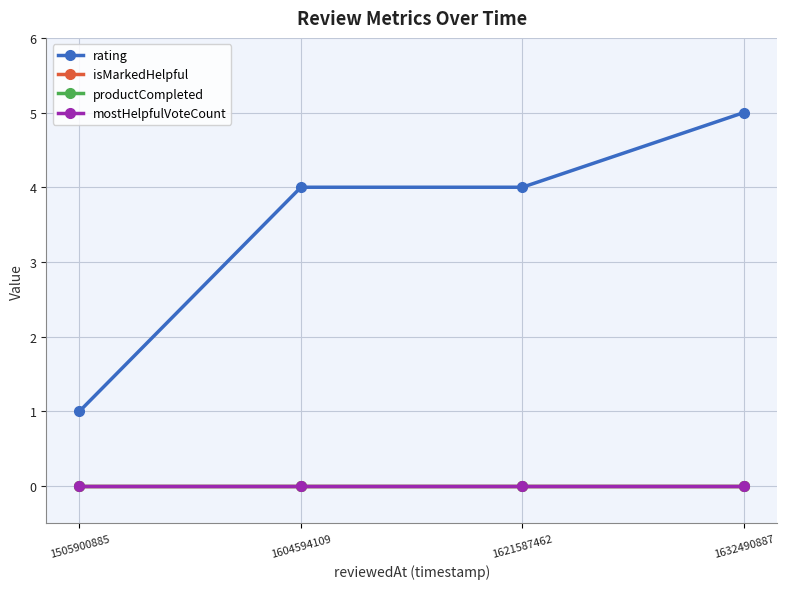

The mostHelpfulVoteCount series shows 0 at 1505900885. True or false?

True